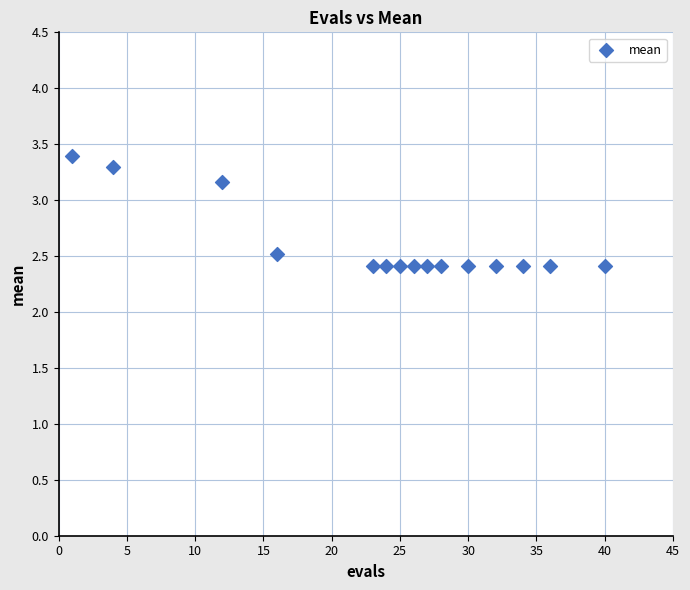

List the coordinates of all points as (X, Y) pairs, reading left to right.

(1.0, 3.4)  (4.0, 3.3)  (12.0, 3.2)  (16.0, 2.5)  (23.0, 2.4)  (24.0, 2.4)  (25.0, 2.4)  (26.0, 2.4)  (27.0, 2.4)  (28.0, 2.4)  (30.0, 2.4)  (32.0, 2.4)  (34.0, 2.4)  (36.0, 2.4)  (40.0, 2.4)